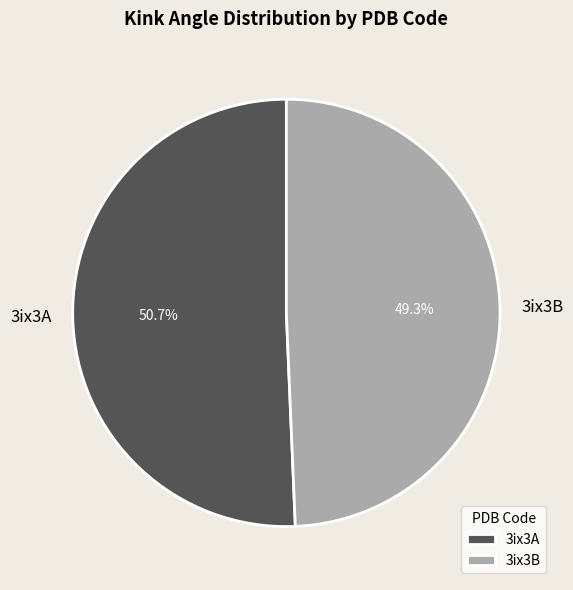

Approximately how many times larger is the value at 3ix3A compared to 3ix3B?

1.0